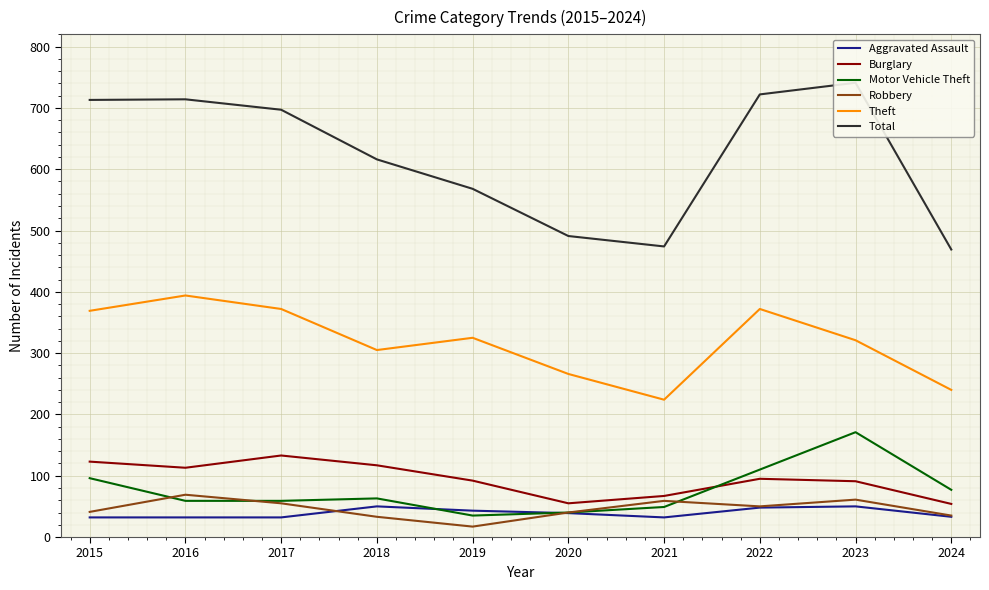

The value of Burglary at 2019 is 48. True or false?

False